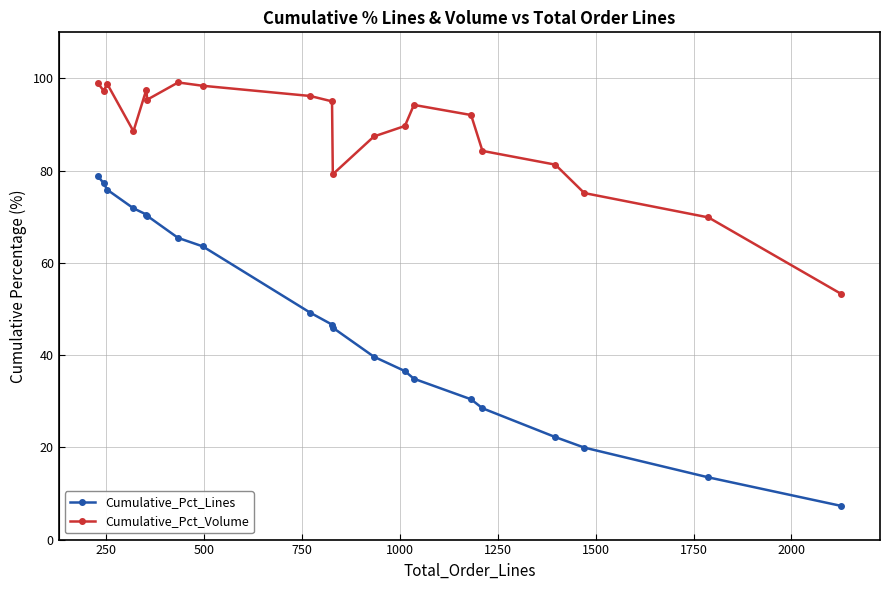

What is the average value of the Cumulative_Pct_Volume series?

88.6